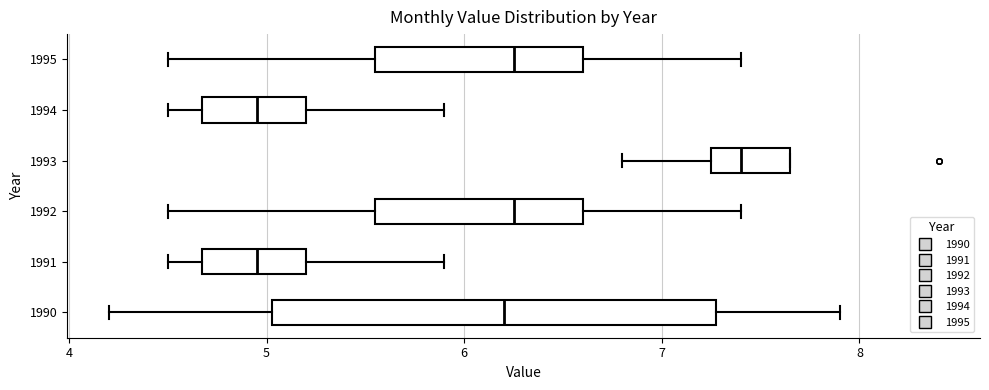

Which box is the widest, from its left edge to its right edge?

1990